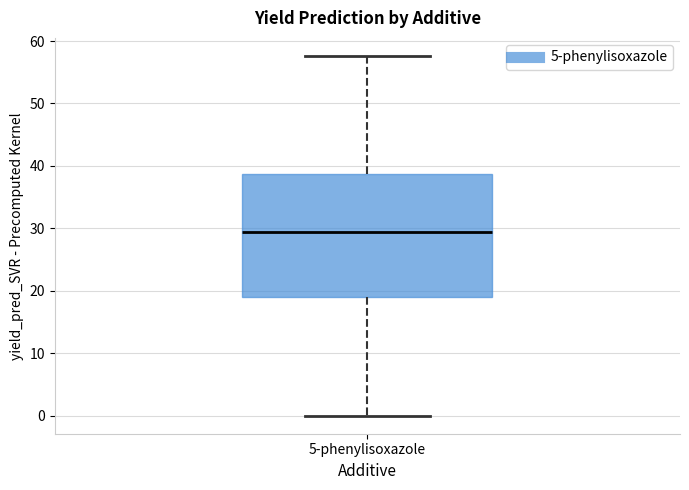

Read this box plot against the y-axis: the position of the median line, the range covered by the box, and the ends of both whiskers. The values are not printed on the chart, so give them approximately, as read against the axis.

median 29, box 19 to 39, whiskers 0 to 58